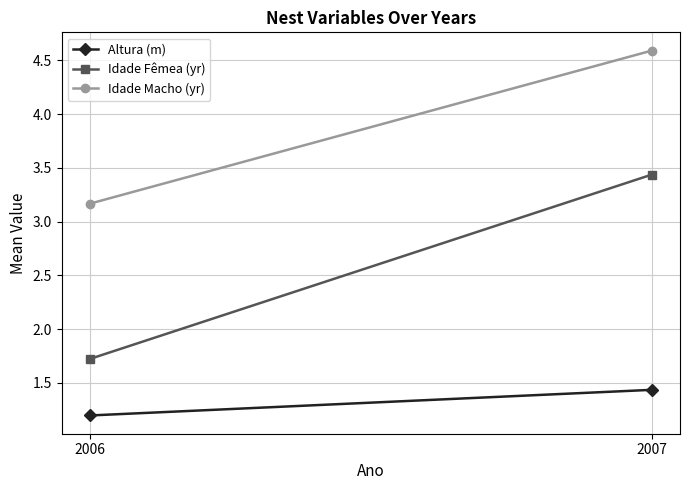

Count the number of data series in this chart.

3